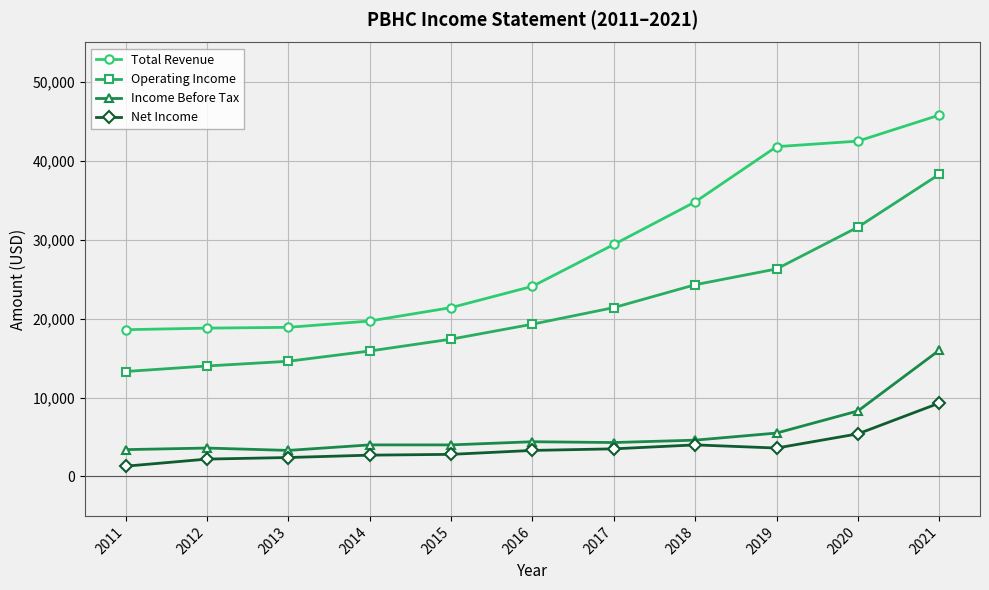

At which category is the sum across all series the highest?

2021